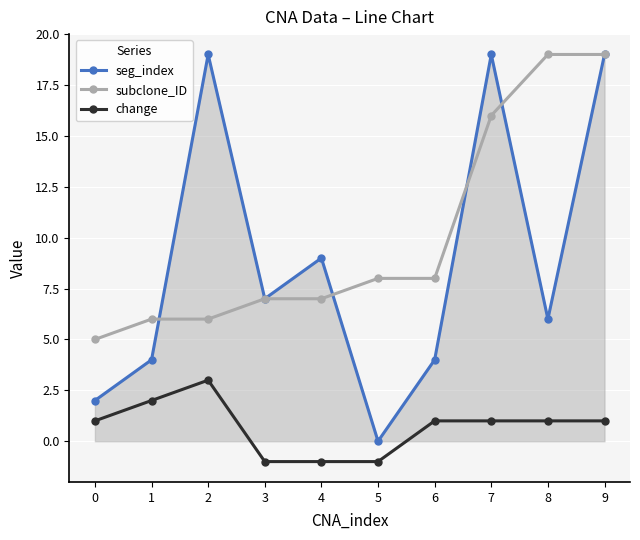

True or false: change and subclone_ID cross at least once.

False